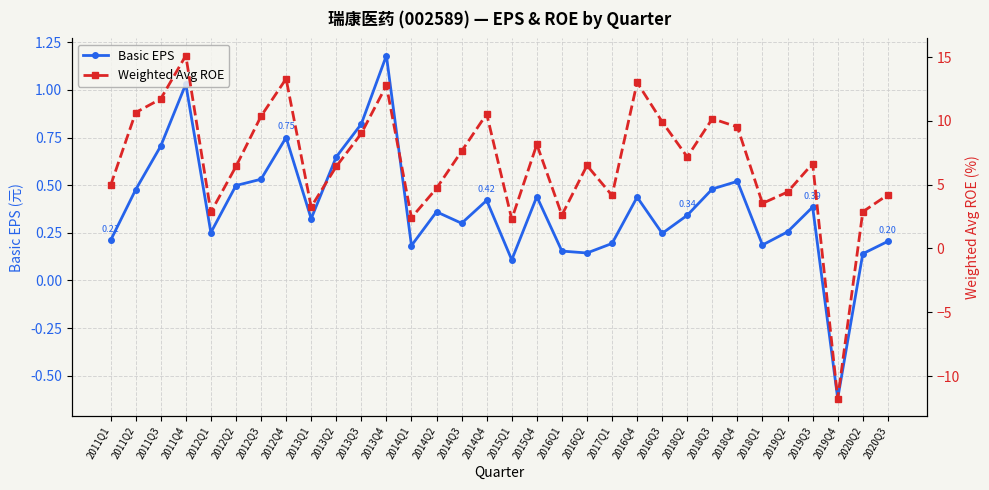

Between 2011Q3 and 2012Q1, which series saw the biggest shift?

Weighted Avg ROE